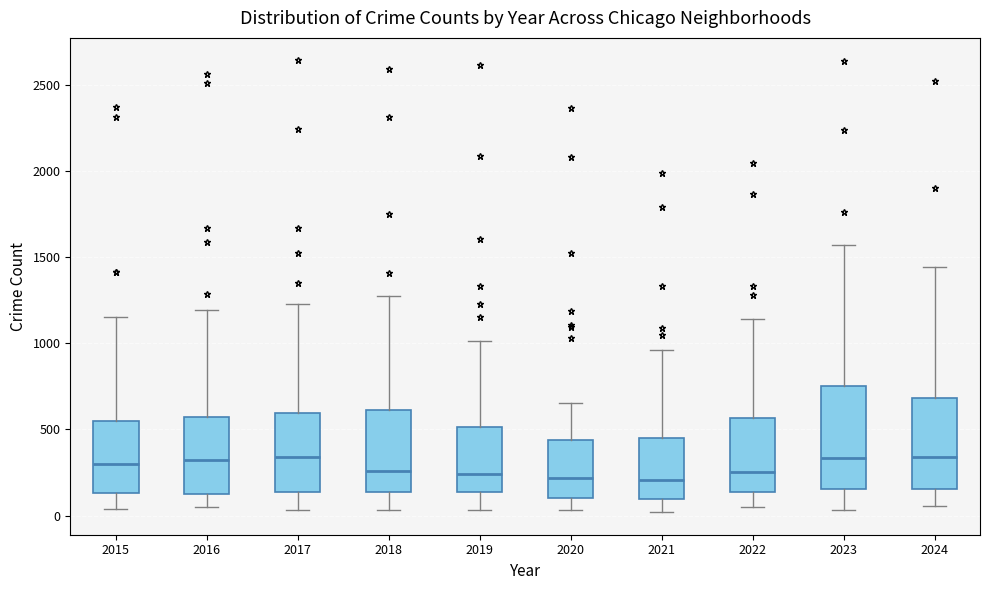

Where does the median line of the box at x = 2022 sit on the y-axis? The values are not printed on the chart, so give them approximately, as read against the axis.

250